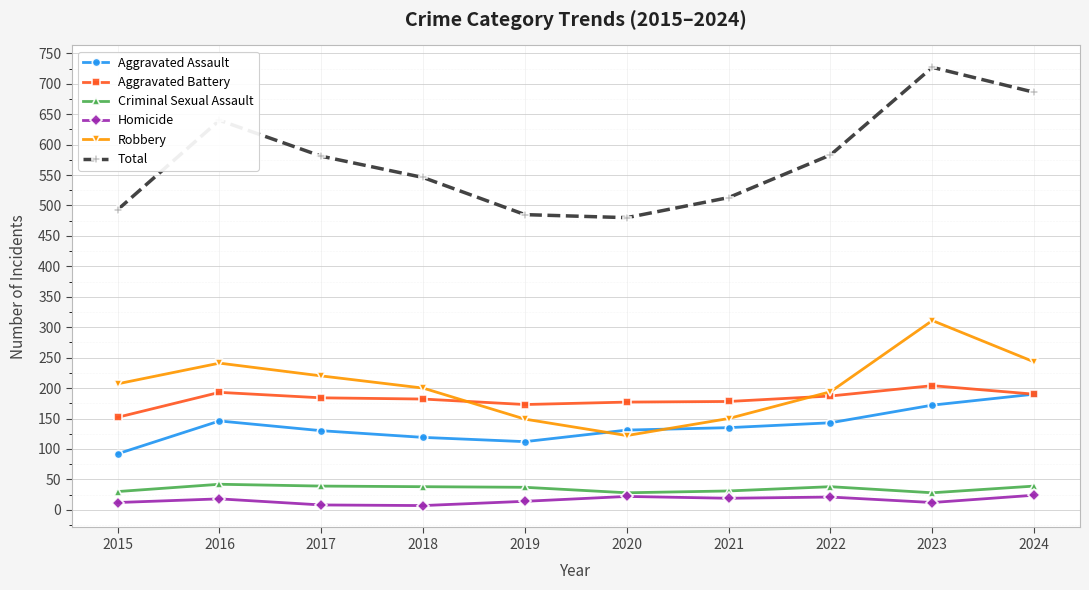

Count the number of data series in this chart.

6